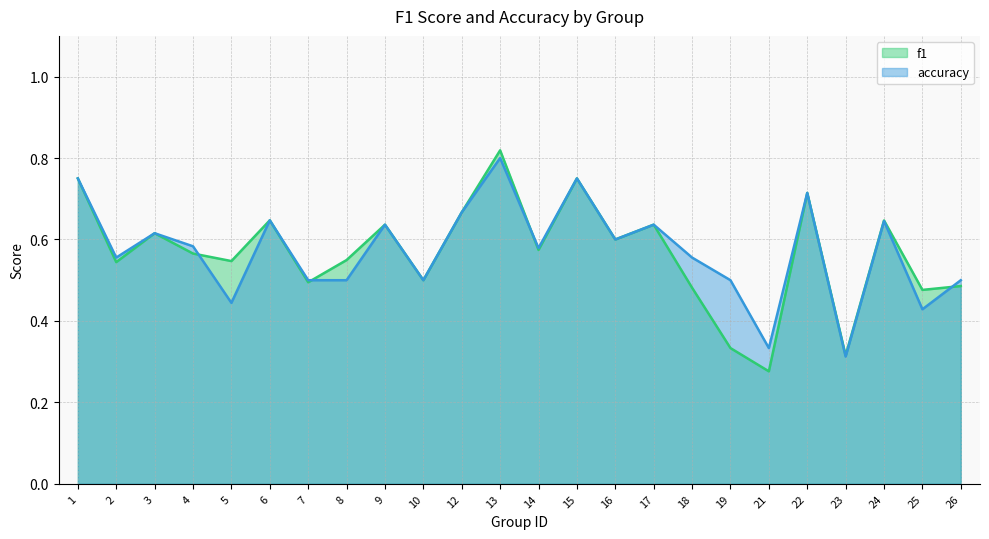

Rank the series by their maximum value, from lowest to highest.

accuracy, f1